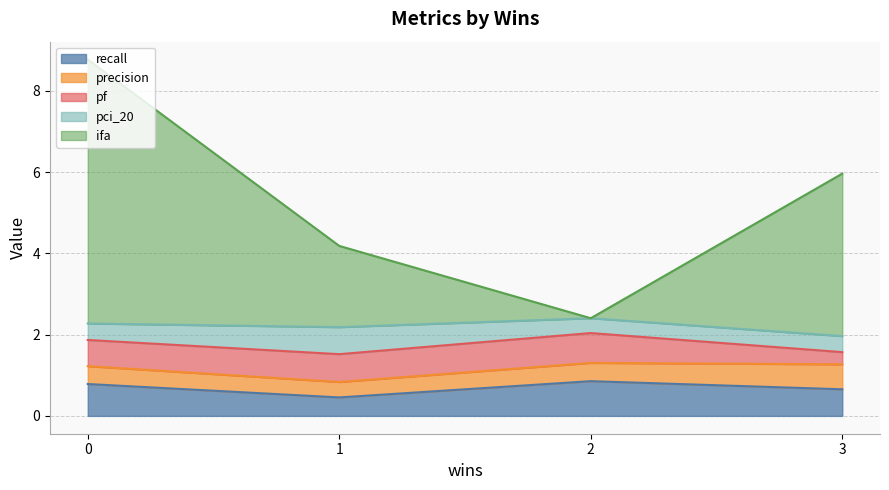

What is the maximum value for recall?

0.9